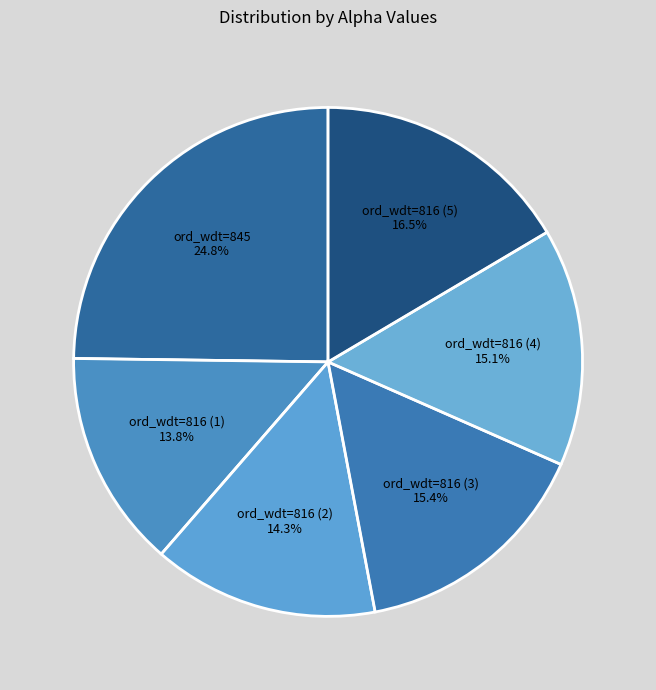

Does any single category account for the majority?

No